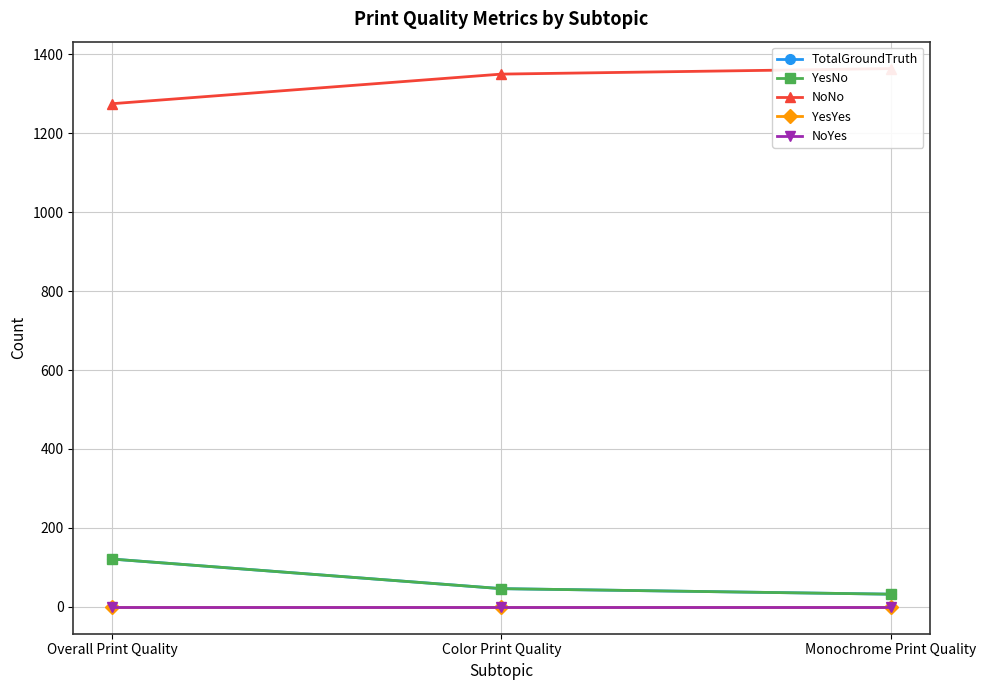

How many lines are shown in the chart?

5